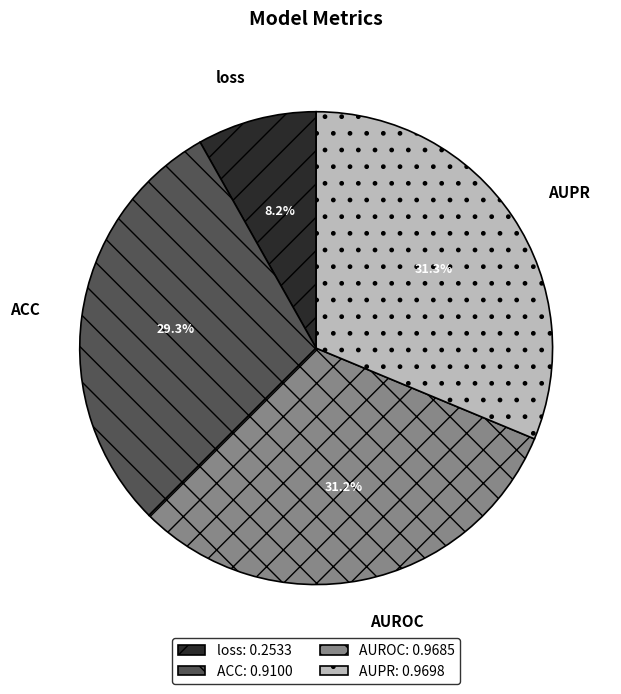

To the nearest percent, what portion does AUROC represent?

31%